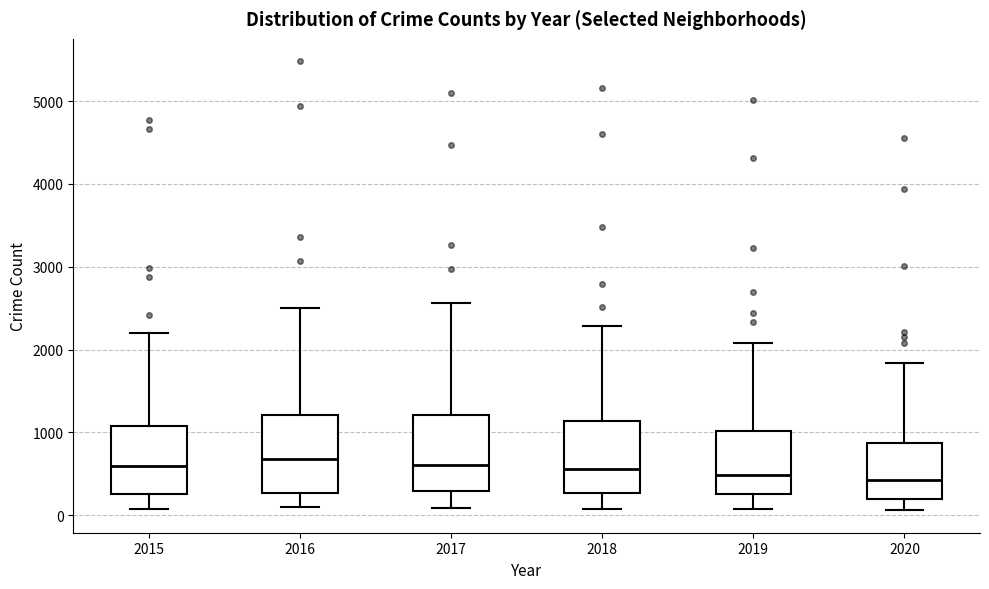

Where does the lower whisker of the box at x = 2017 end on the y-axis? The values are not printed on the chart, so give them approximately, as read against the axis.

100